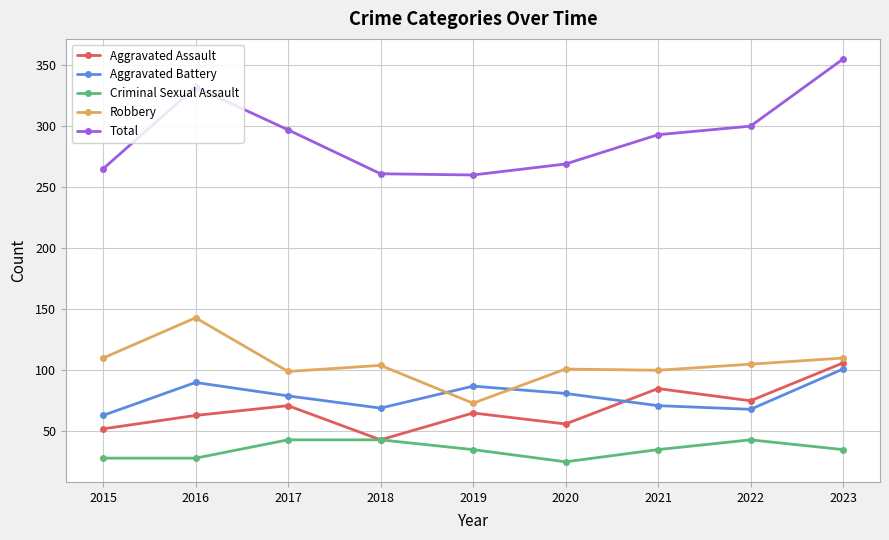

At 2016, list the series in order from smallest to largest.

Criminal Sexual Assault, Aggravated Assault, Aggravated Battery, Robbery, Total